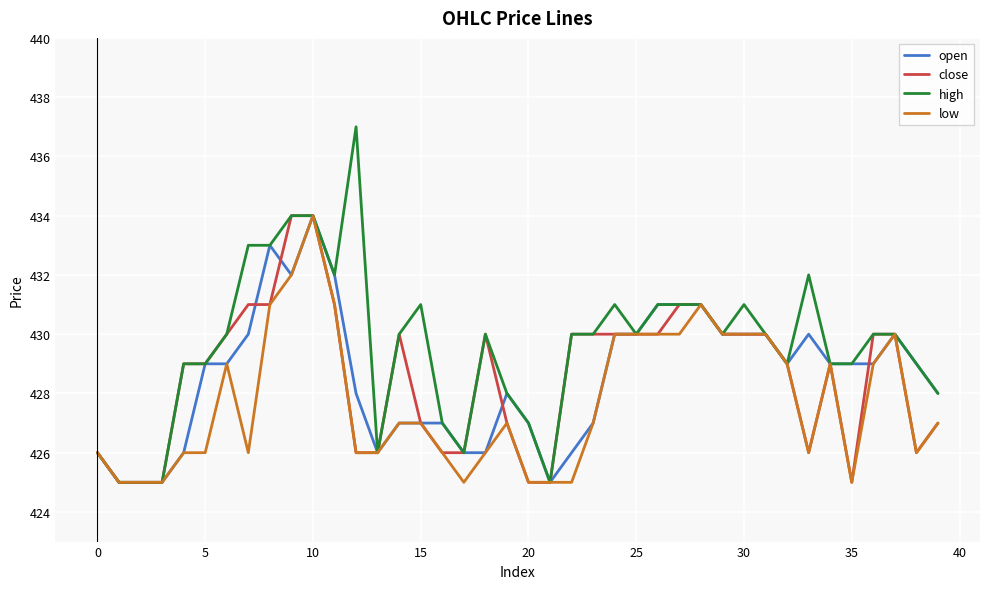

Which series has the largest total across all categories?

high